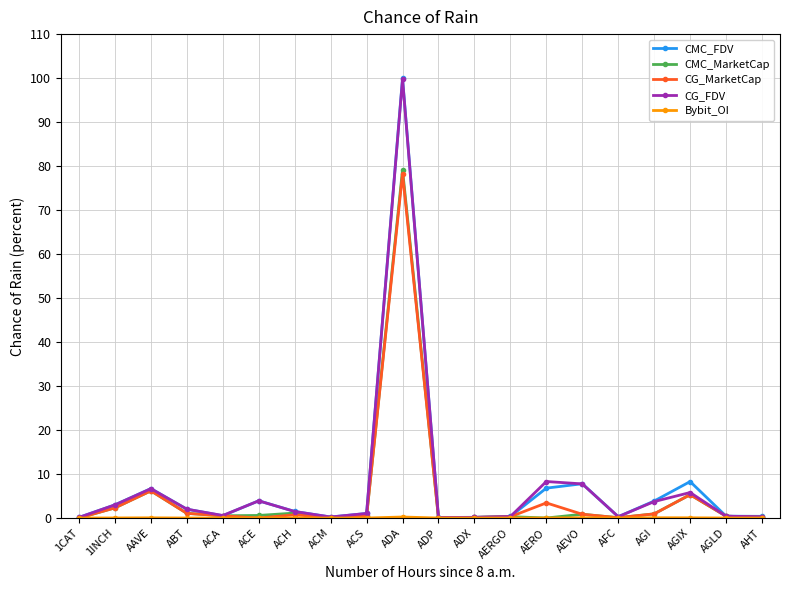

True or false: CMC_FDV has more than 0 points higher than both neighbors.

True